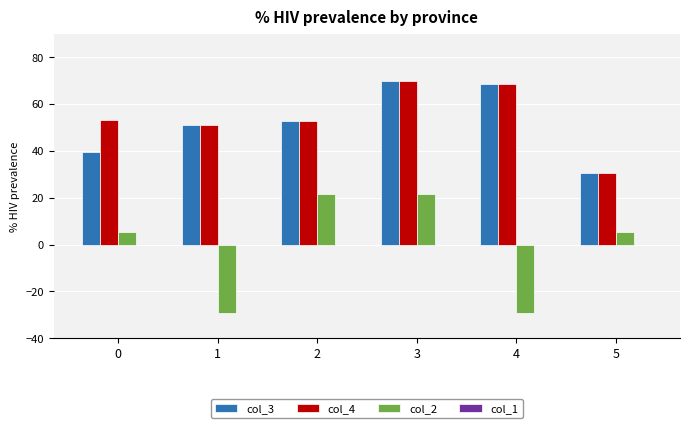

What is the difference between the maximum and minimum values in the col_4 series?

39.3